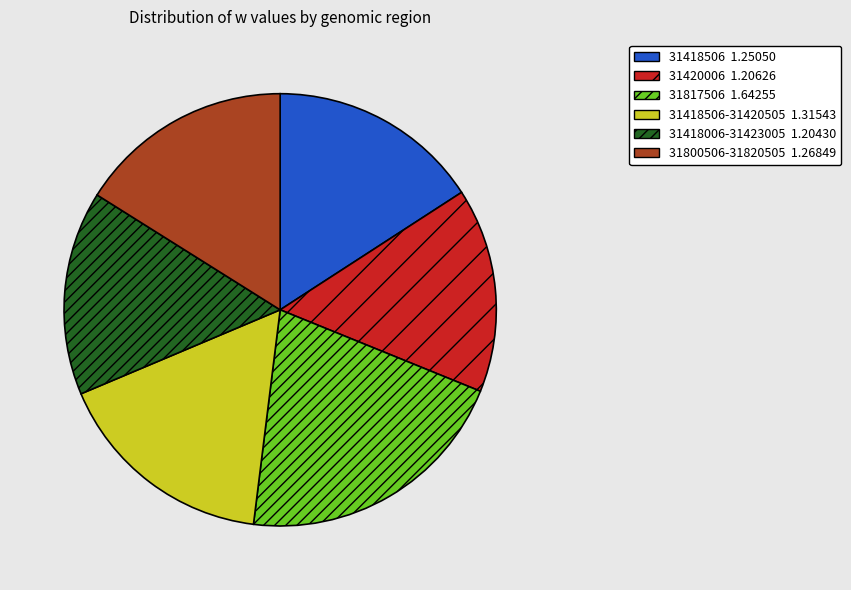

Is there any slice that represents more than half of the pie?

No